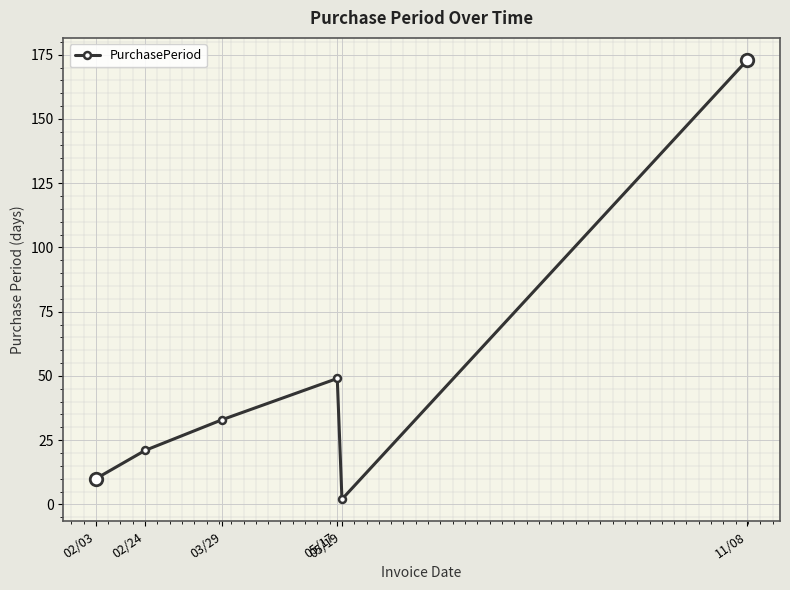

What value does the data have at 05/19?

2